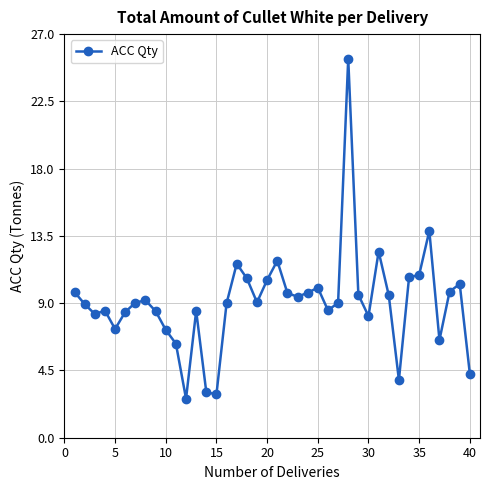

What is the greatest value displayed?

25.4